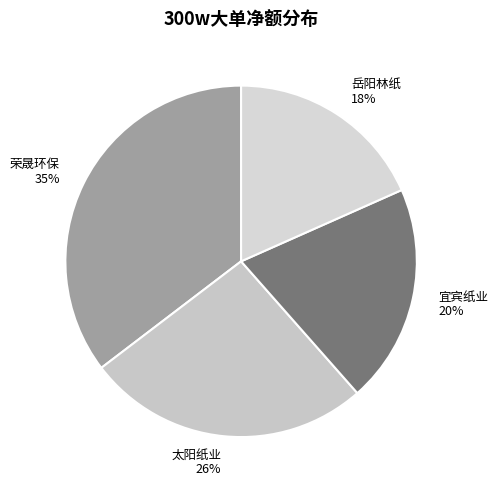

How many segments does this pie chart have?

4